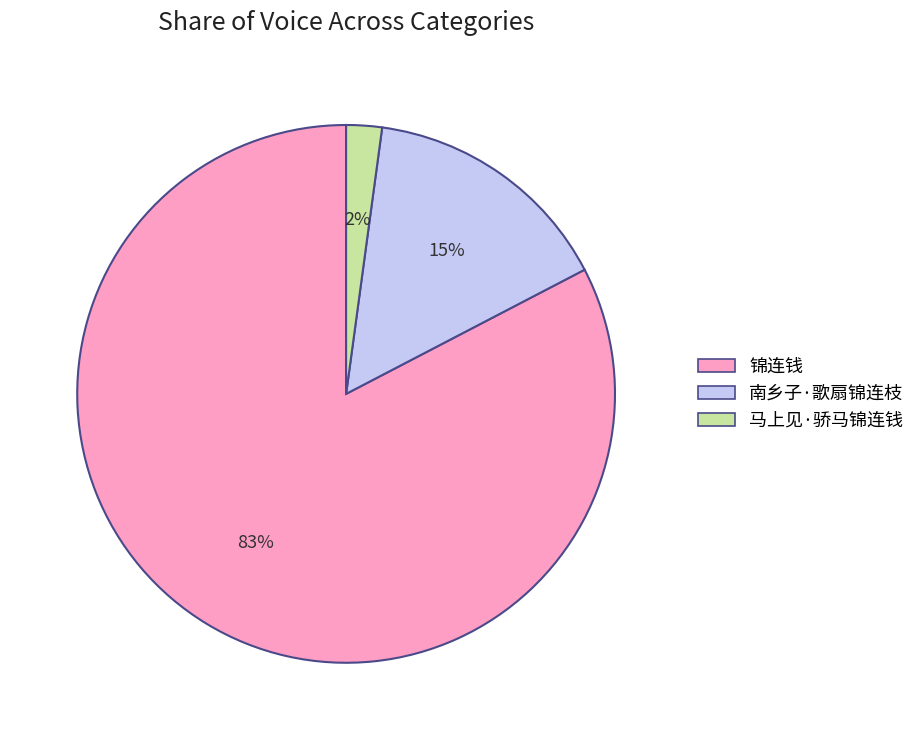

True or false: 南乡子·歌扇锦连枝 accounts for 15% of the total.

True